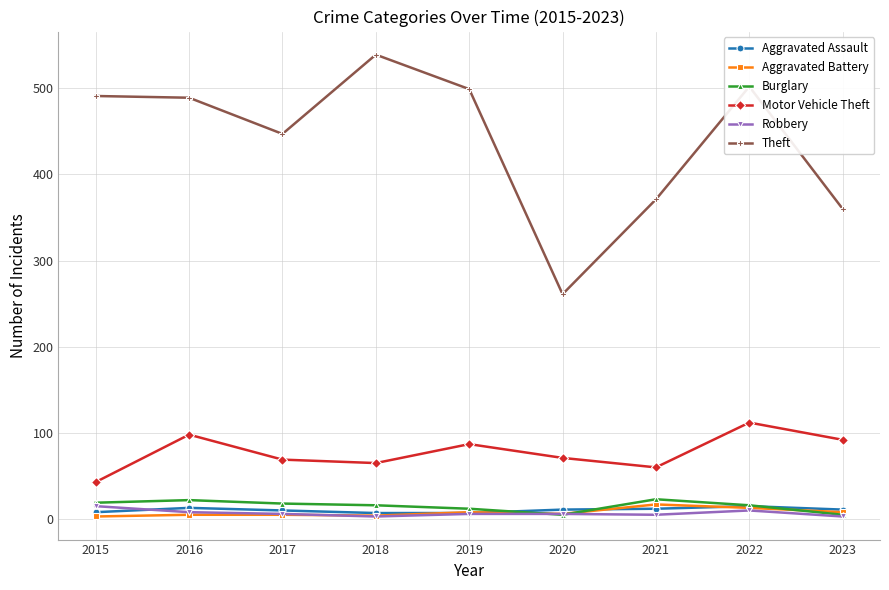

Which series changed the most between 2021 and 2022?

Theft